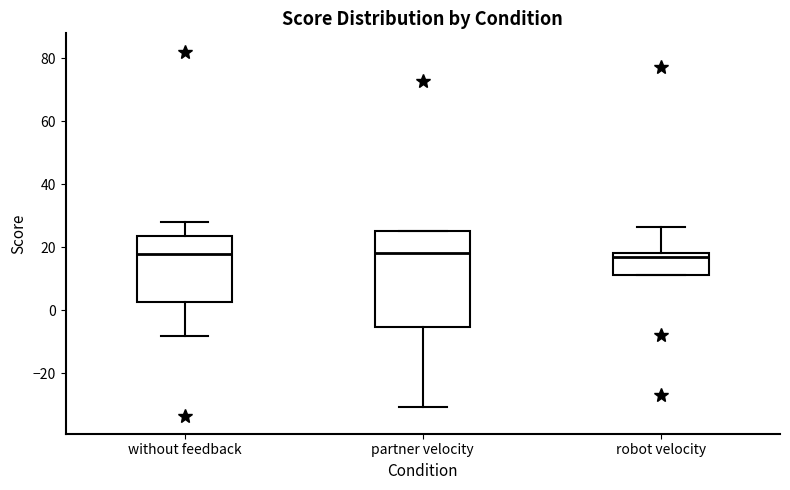

Reading left to right, read every box against the y-axis: the position of its median line, the range the box covers, and the ends of its whiskers. The values are not printed on the chart, so give them approximately, as read against the axis.

without feedback: median 18, box 2 to 24, whiskers -8 to 28
partner velocity: median 18, box -6 to 26, whiskers -30 to 26
robot velocity: median 16, box 12 to 18, whiskers 12 to 26